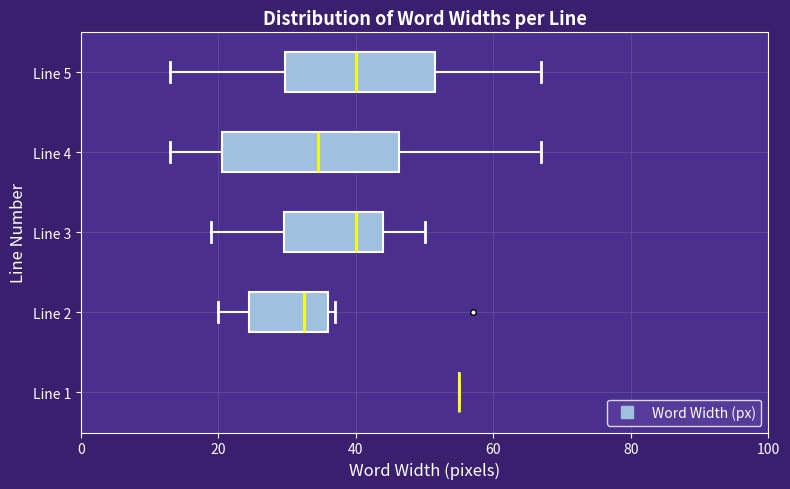

Where does the right whisker of the box for Line 3 end on the x-axis? The values are not printed on the chart, so give them approximately, as read against the axis.

50